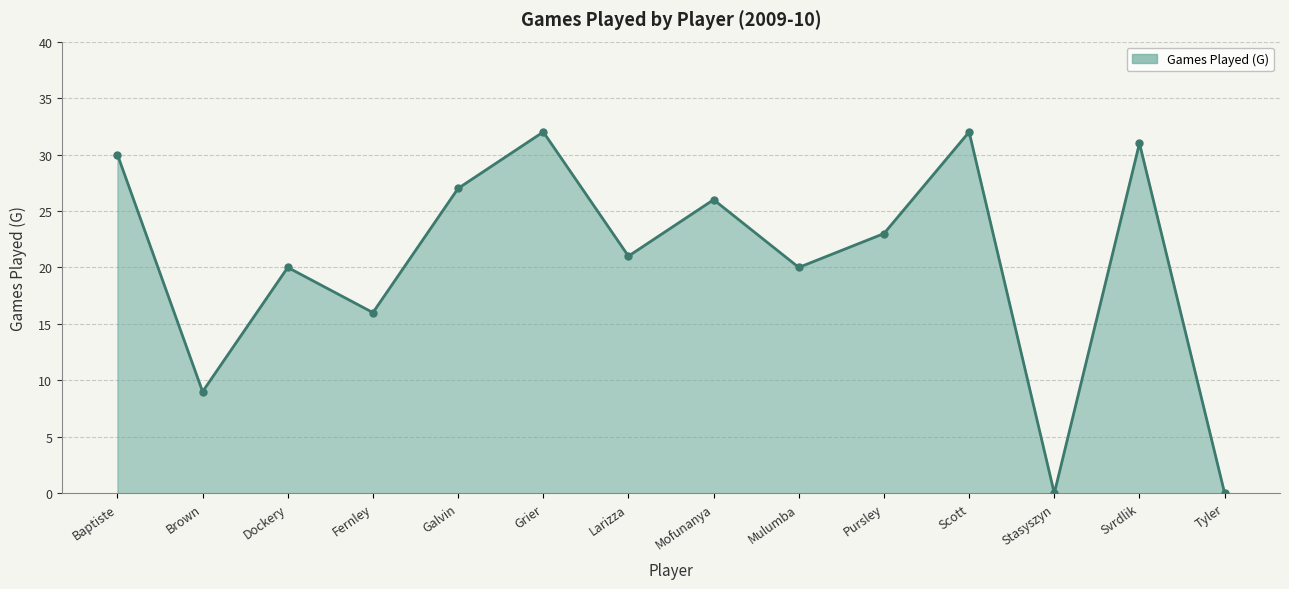

Reading left to right, what are all the values shown in this chart?

30	9	20	16	27	32	21	26	20	23	32	0	31	0